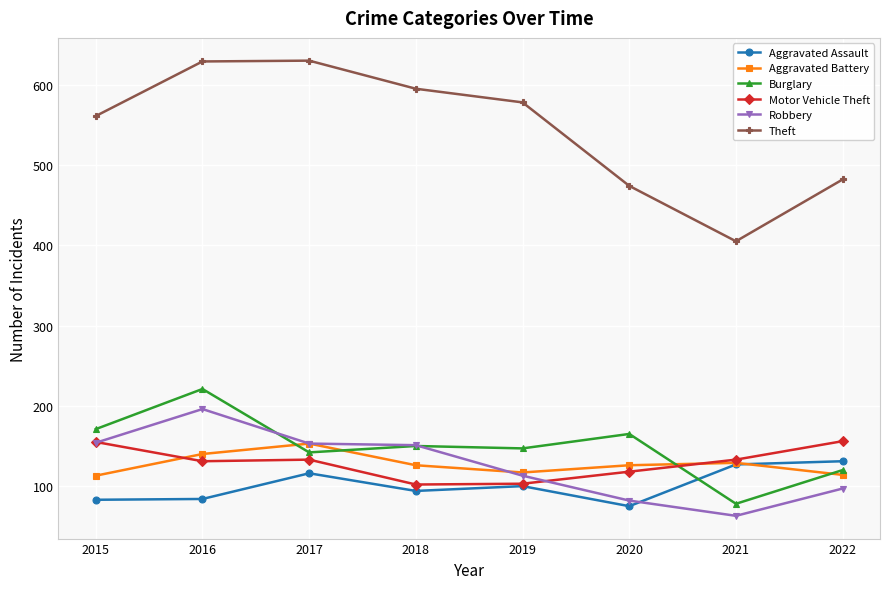

How many data points in Burglary are less than 150?

4